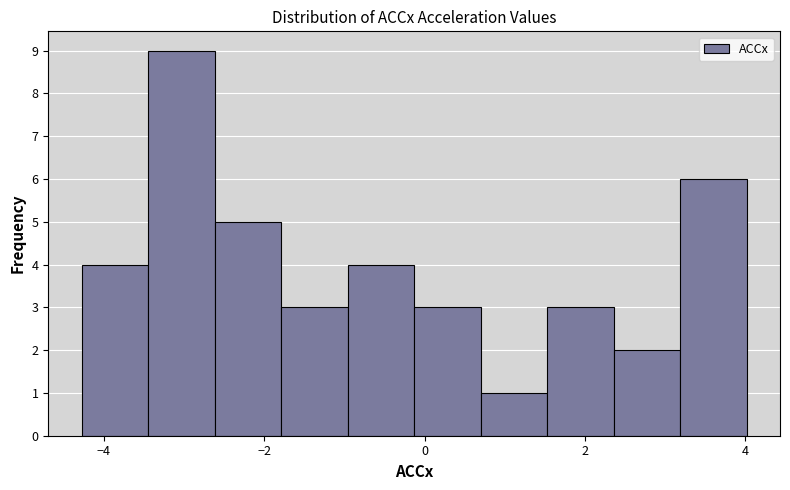

Reading left to right, transcribe this chart: for each bar, give the range it covers on the x-axis and its height. Neither the bar edges nor the heights are printed on the chart, so give them approximately, as read against the axes.

-4.2 to -3.4: 4
-3.4 to -2.6: 9
-2.6 to -1.8: 5
-1.8 to -1.0: 3
-1.0 to -0.2: 4
-0.2 to 0.6: 3
0.6 to 1.6: 1
1.6 to 2.4: 3
2.4 to 3.2: 2
3.2 to 4.0: 6